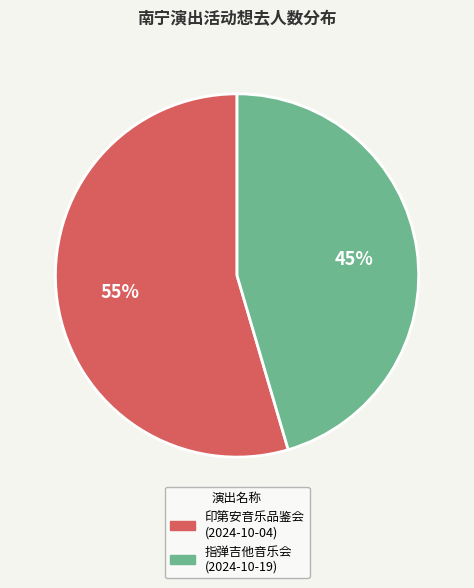

Does any single category account for the majority?

Yes